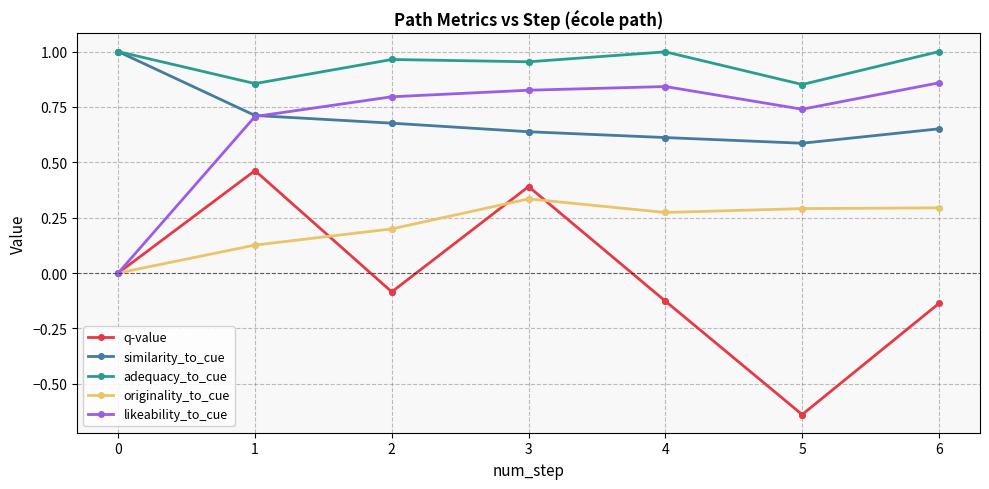

The similarity_to_cue series shows 0.4 at 2. True or false?

False